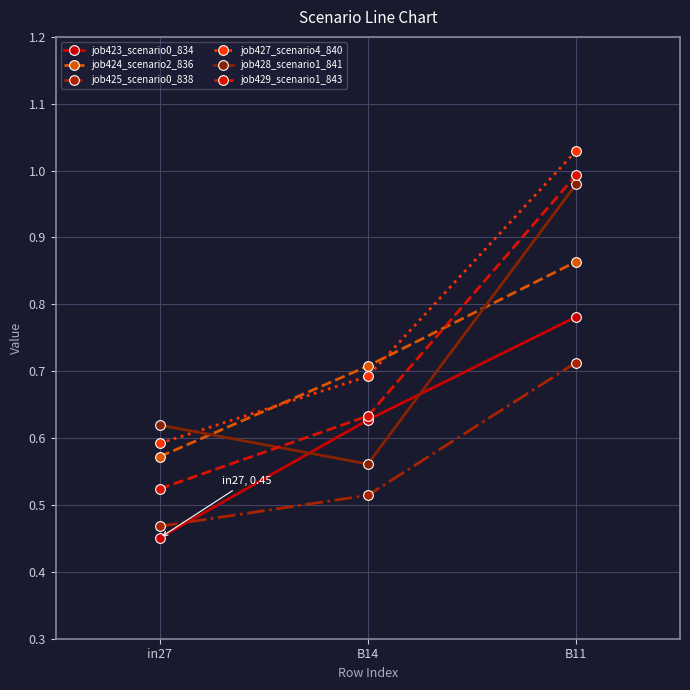

What is the difference between the maximum and minimum values in the job428_scenario1_841 series?

0.4